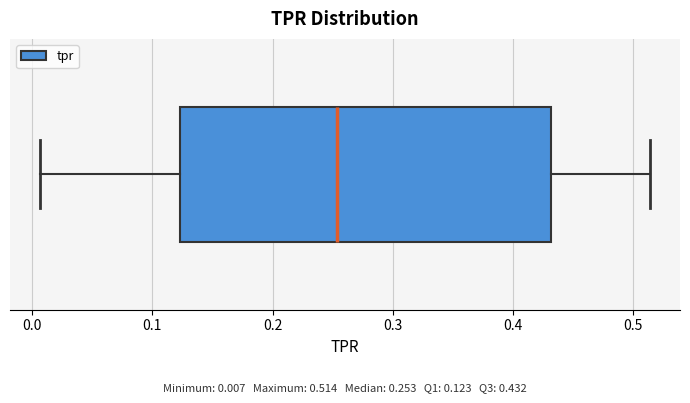

Where is the right edge of the box on the x-axis? The values are not printed on the chart, so give them approximately, as read against the axis.

0.43